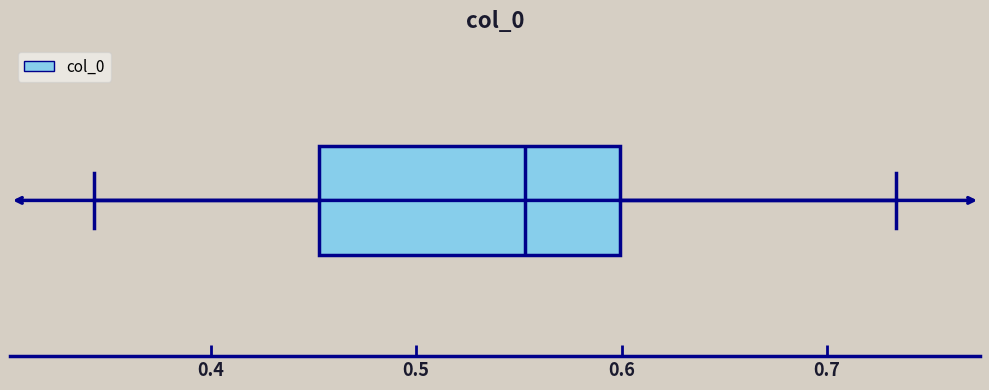

Read this box plot against the x-axis: the position of the median line, the range covered by the box, and the ends of both whiskers. The values are not printed on the chart, so give them approximately, as read against the axis.

median 0.55, box 0.45 to 0.60, whiskers 0.34 to 0.73